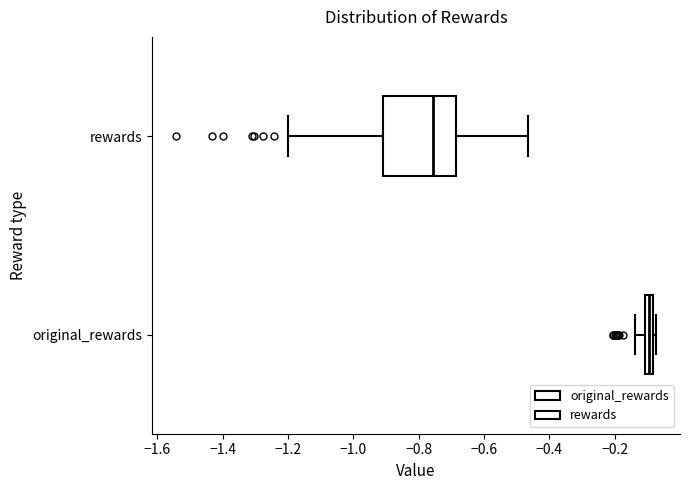

Which box has the furthest to the left median line?

rewards